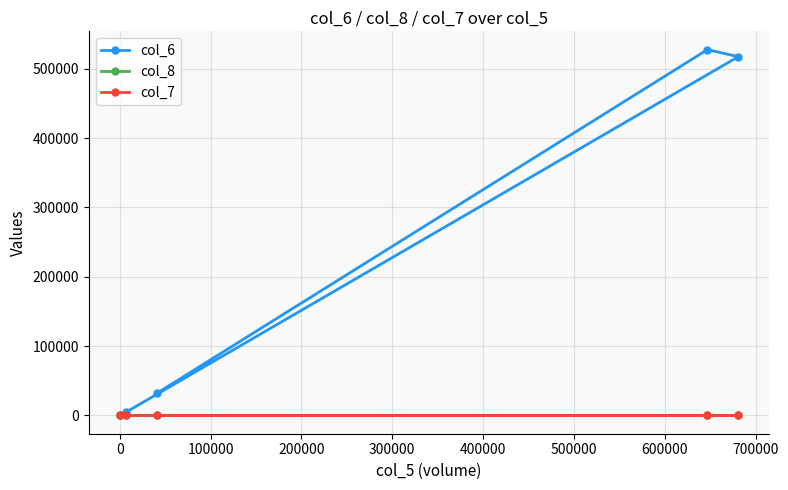

Which series has the largest total across all categories?

col_6